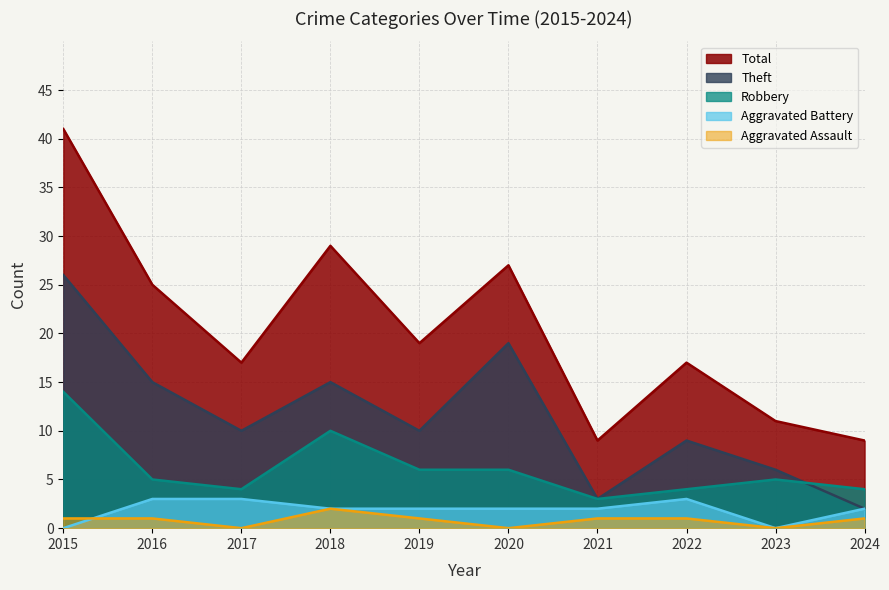

What is the average value of the Robbery series?

6